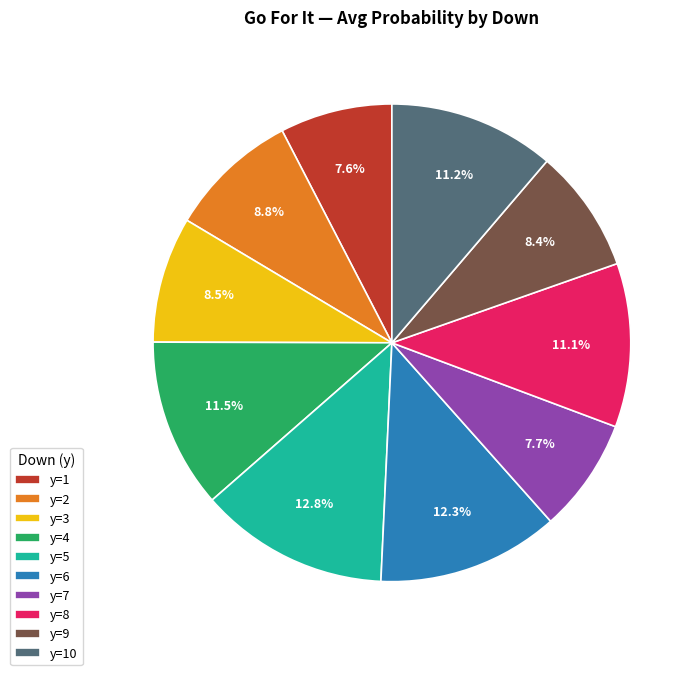

To the nearest percent, what is the average slice percentage?

10%